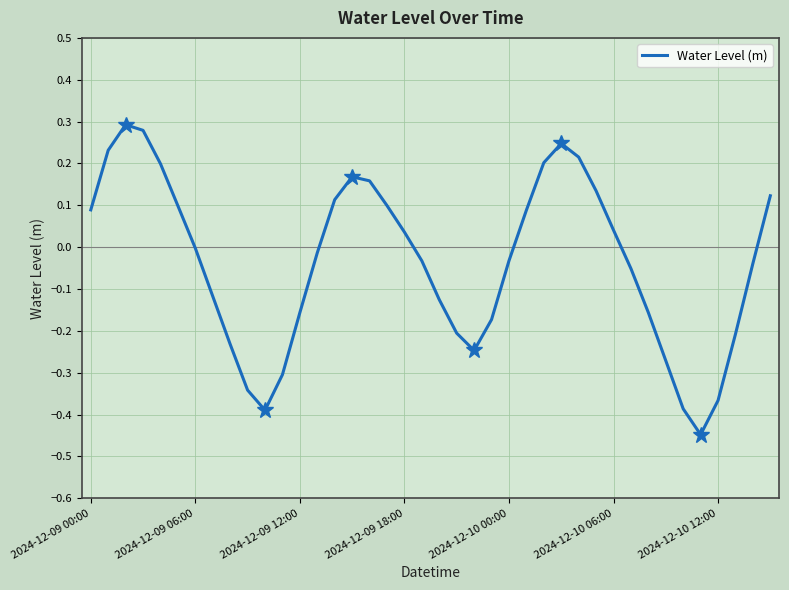

How many interior local valleys (lower than both neighbors) does the data have?

3